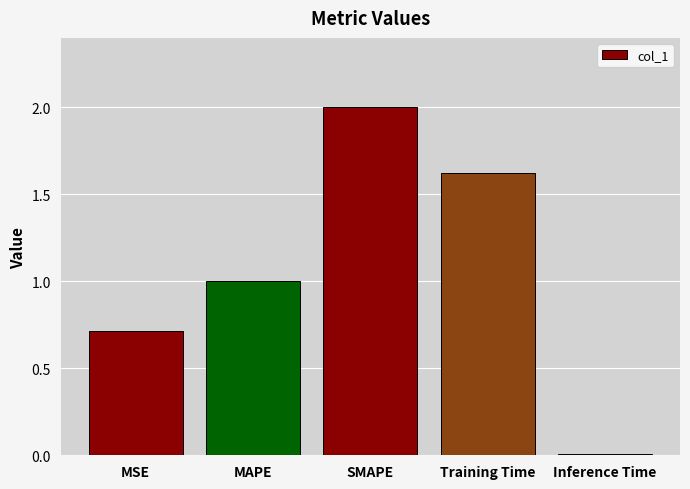

List the labels in order of value, largest first.

SMAPE, Training Time, MAPE, MSE, Inference Time